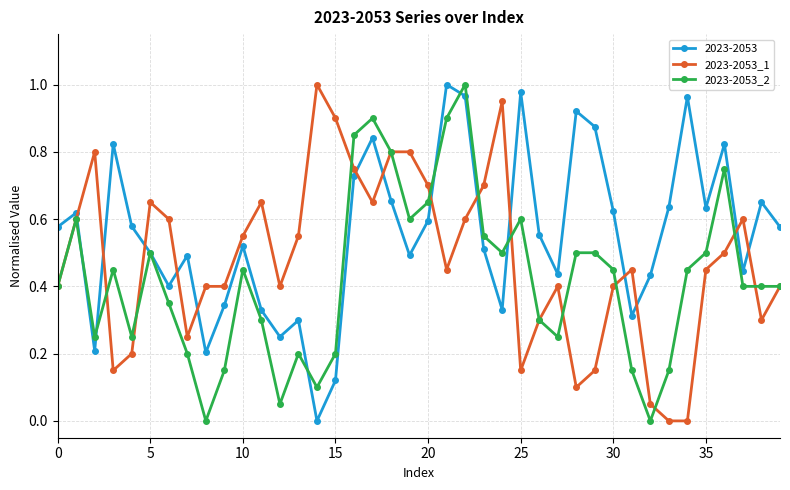

List the series in order of their overall mean, highest first.

2023-2053, 2023-2053_1, 2023-2053_2